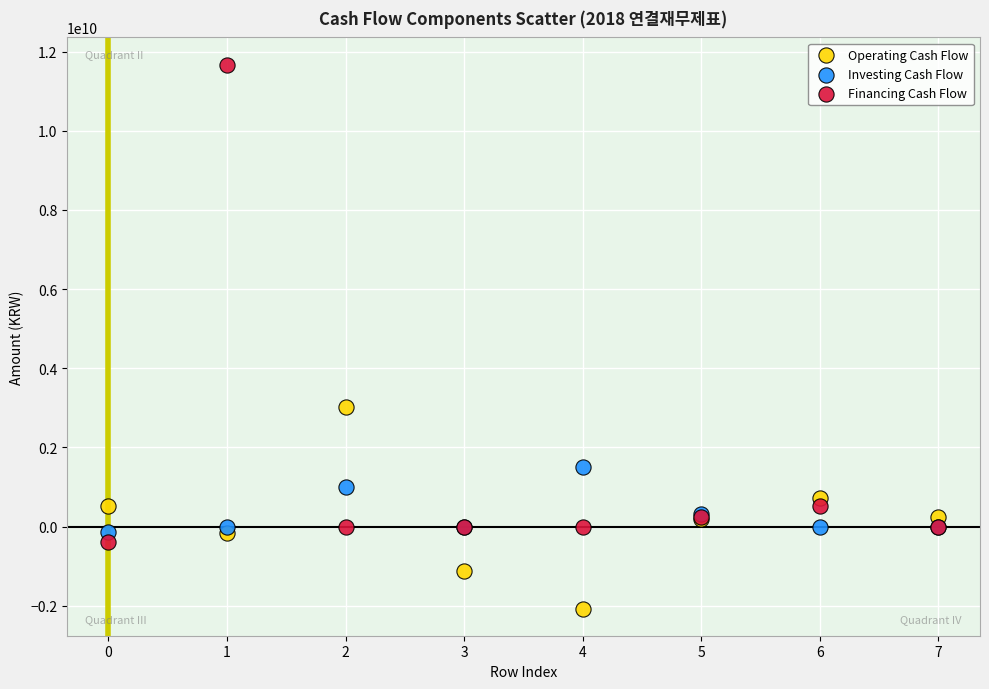

What are all the series names shown in the legend?

Operating Cash Flow, Investing Cash Flow, Financing Cash Flow